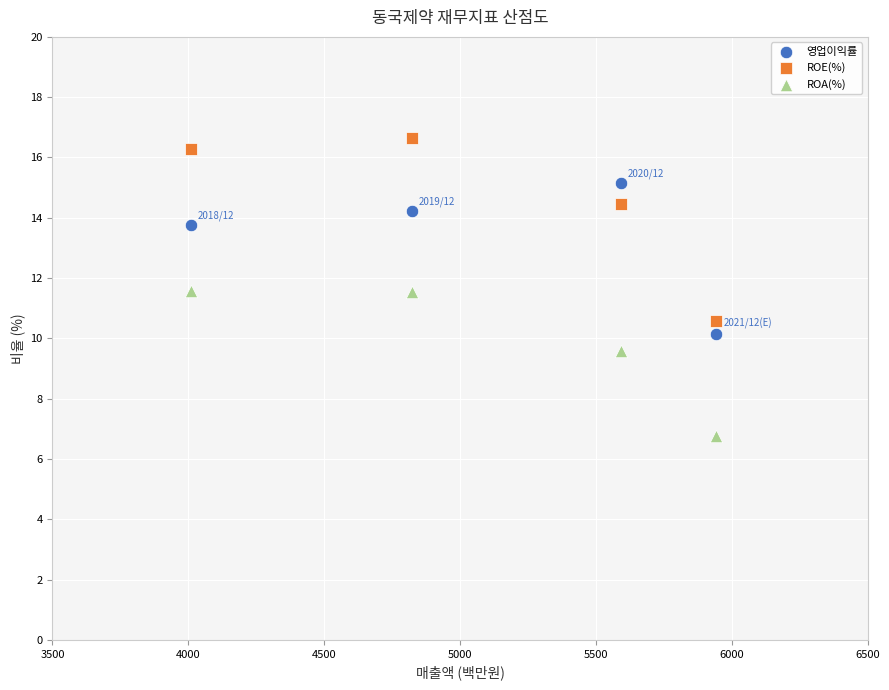

Across all data points, what is the average Y value?

12.6